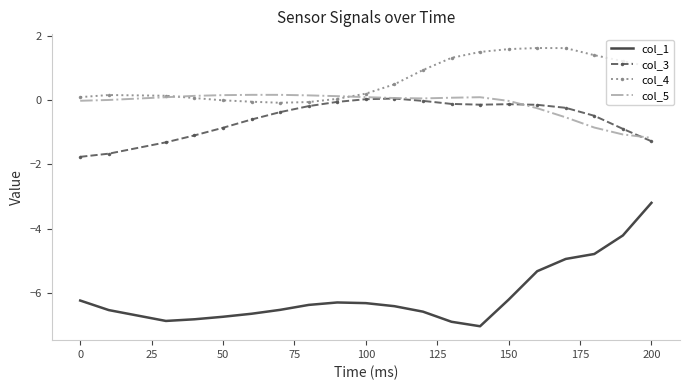

Which series has the largest range (max minus min)?

col_1